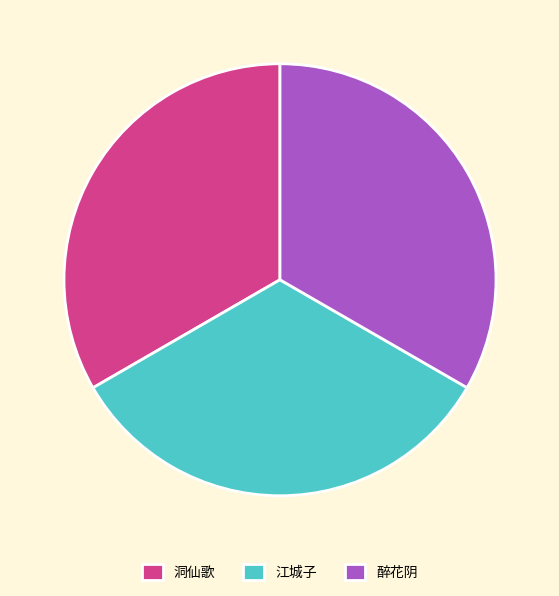

What is the ratio of the value at 醉花阴 to the value at 江城子?

1.0